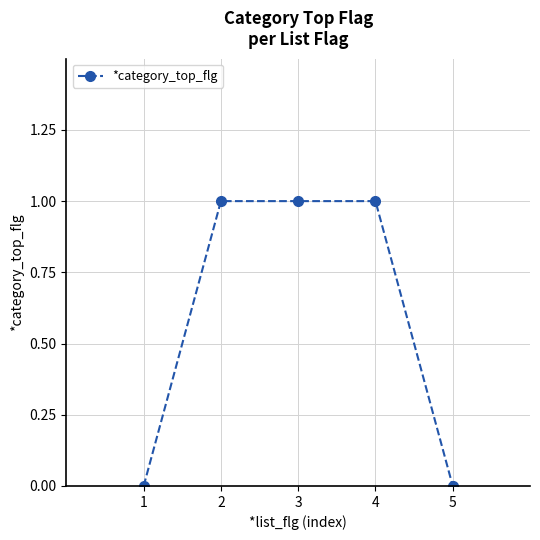

What is the change in value from 4 to 5?

-1